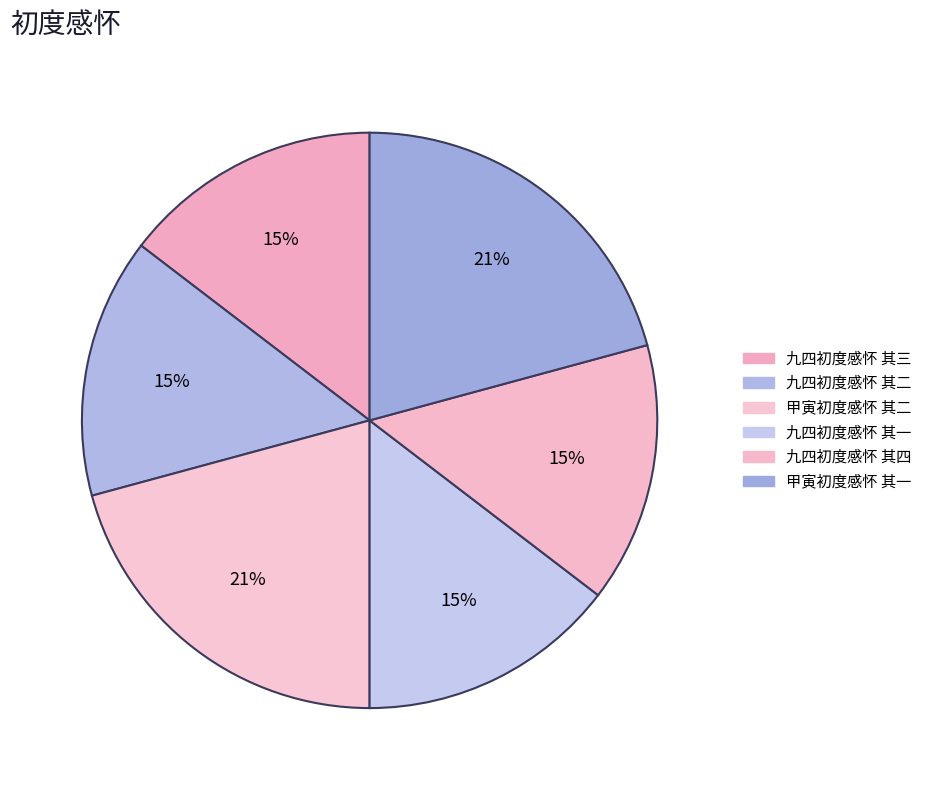

Does any single category account for the majority?

No